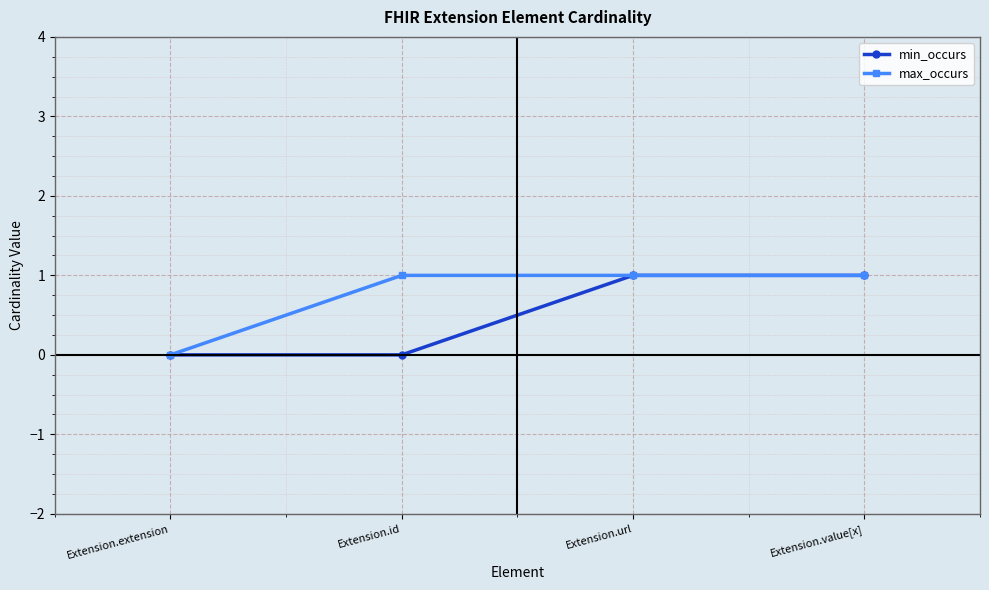

Is the value of min_occurs at Extension.id greater than the value of max_occurs at Extension.url?

No